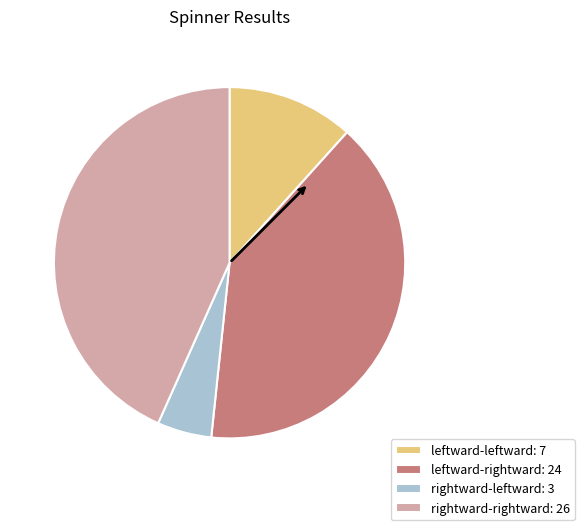

Is the sum of leftward-rightward and leftward-leftward greater than half?

Yes